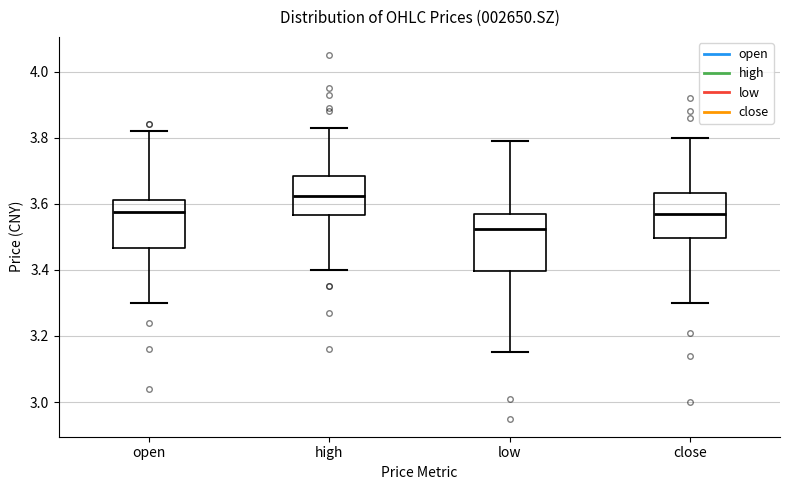

Reading left to right, transcribe this box plot: for each box, give where its median line is, the range the box spans, and where its two whiskers end, as read against the y-axis. The values are not printed on the chart, so give them approximately, as read against the axis.

open: median 3.58, box 3.46 to 3.62, whiskers 3.30 to 3.82
high: median 3.62, box 3.56 to 3.68, whiskers 3.40 to 3.84
low: median 3.52, box 3.40 to 3.58, whiskers 3.16 to 3.80
close: median 3.58, box 3.50 to 3.64, whiskers 3.30 to 3.80